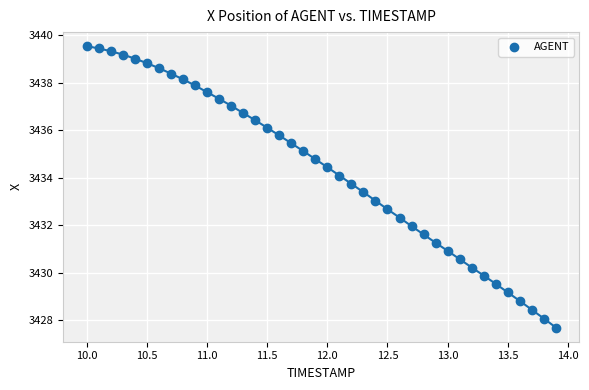

What is the range of X values (max minus min)?

3.9